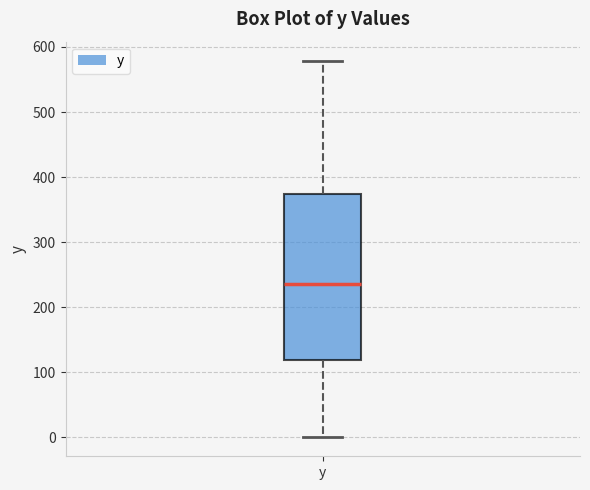

Transcribe this box plot: give where the median line is, the range the box spans, and where the two whiskers end, as read against the y-axis. The values are not printed on the chart, so give them approximately, as read against the axis.

median 240, box 120 to 370, whiskers 0 to 580